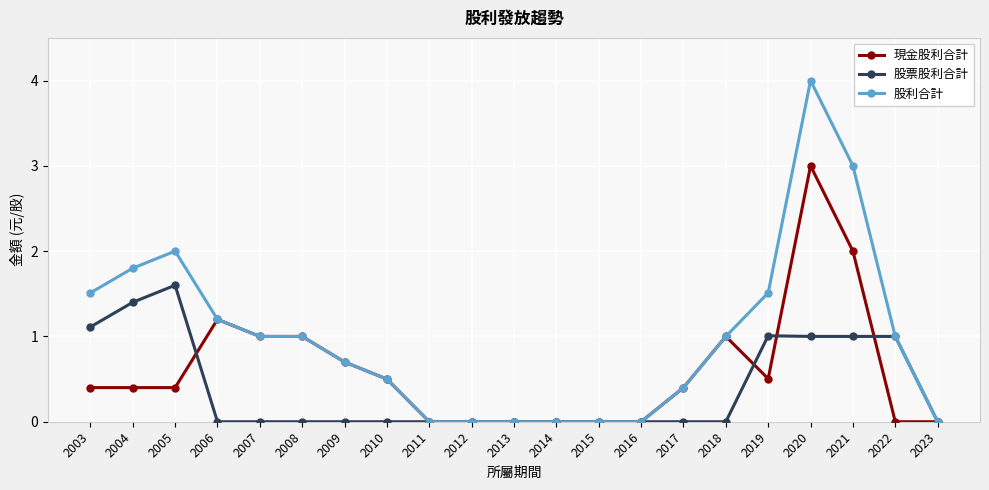

The value of 股票股利合計 at 2014 is 0.0. True or false?

True